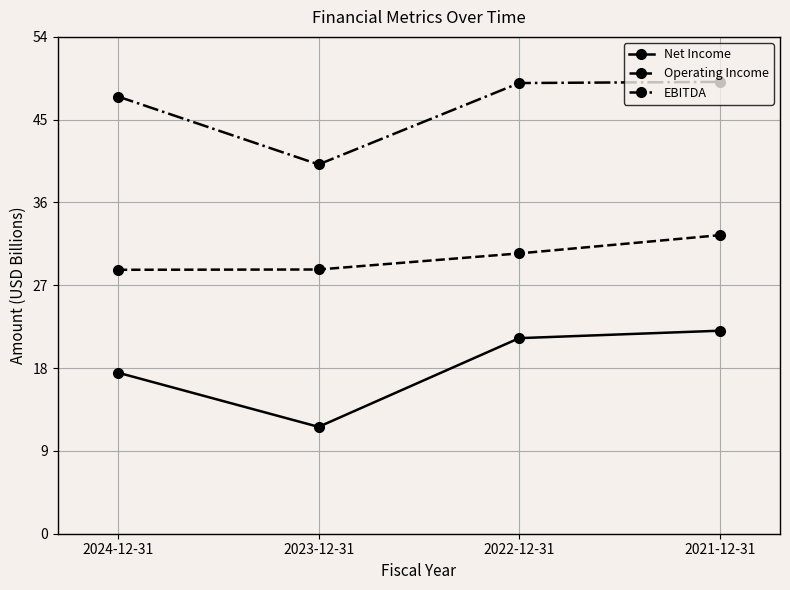

The value of Operating Income at 2022-12-31 is 30.5. True or false?

True